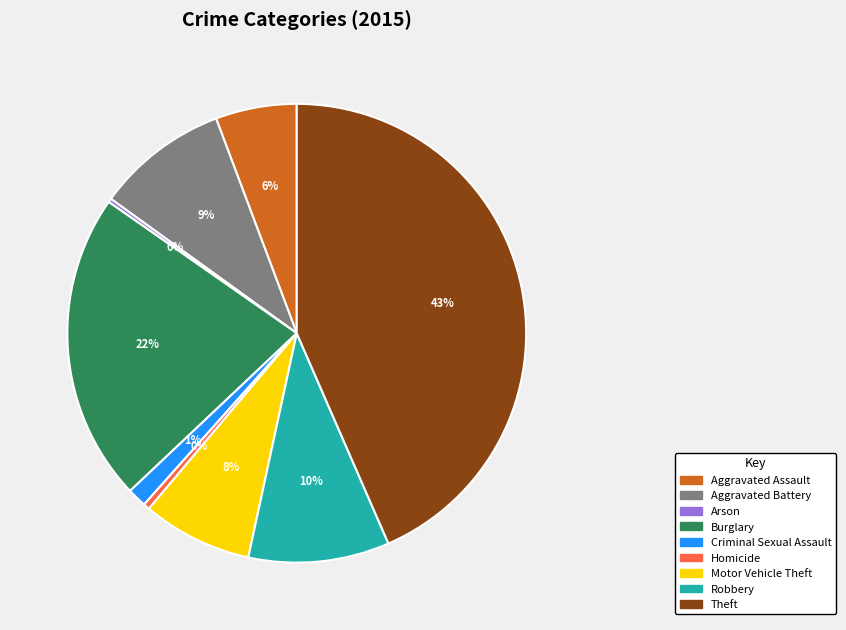

Do Homicide and Criminal Sexual Assault together represent more than half of the pie?

No